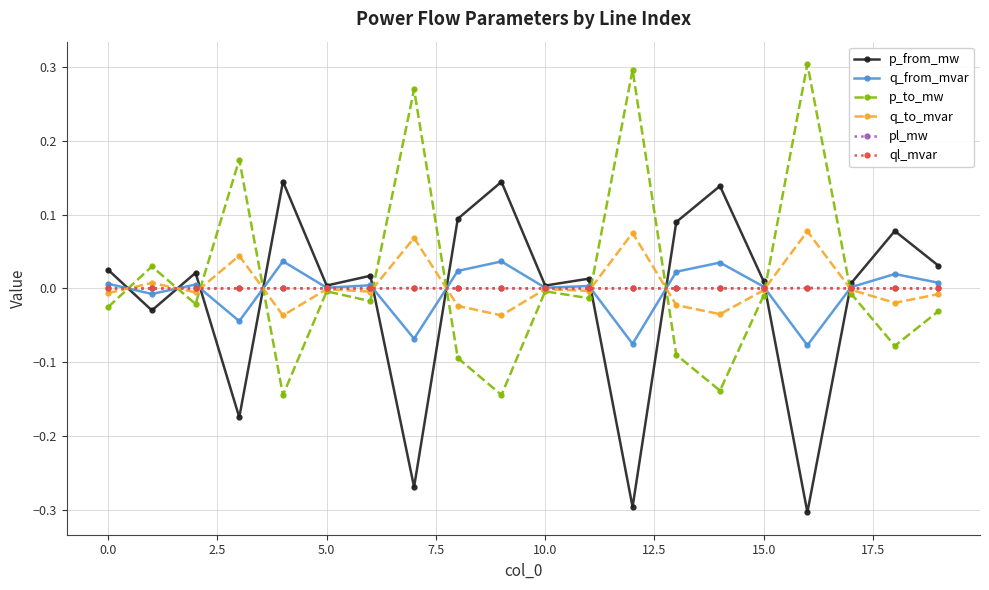

How many distinct data groups are displayed?

6